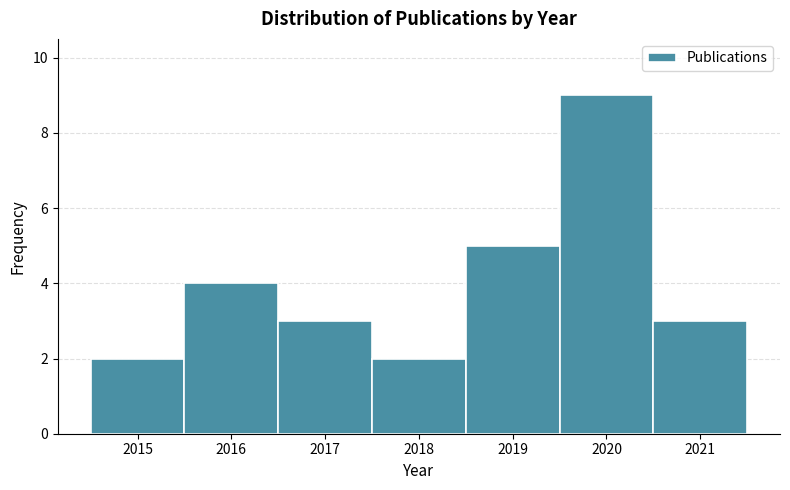

Which range on the x-axis has the tallest bar?

2019.5 to 2020.5